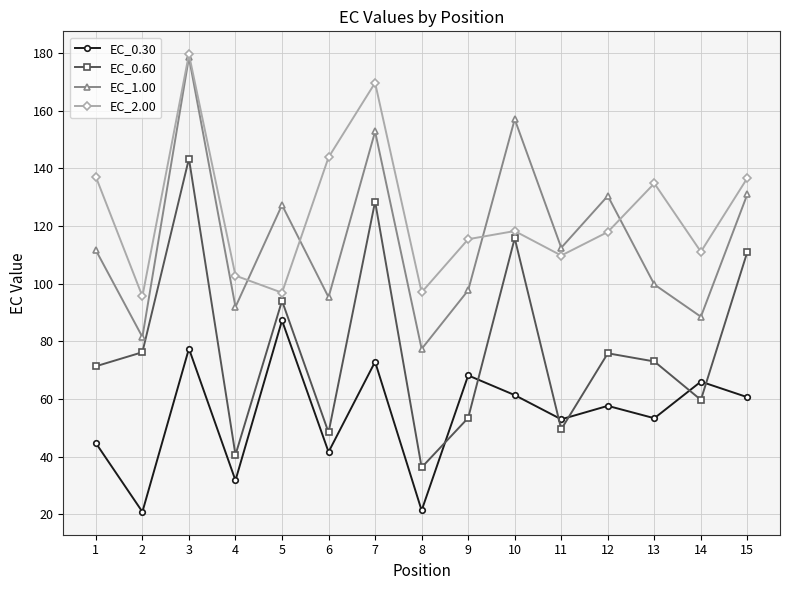

Is this an area chart (filled region under the line)?

No